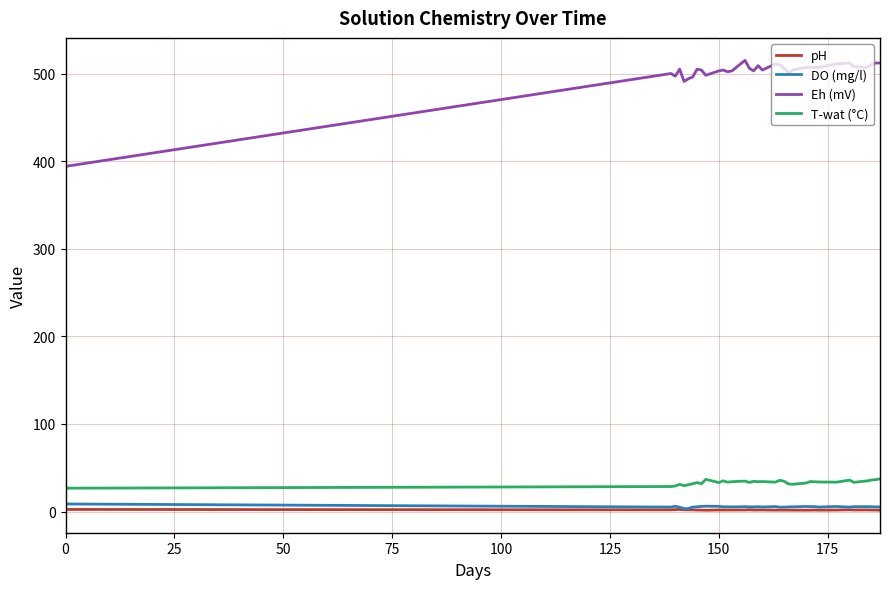

Which series has the largest total across all categories?

Eh (mV)